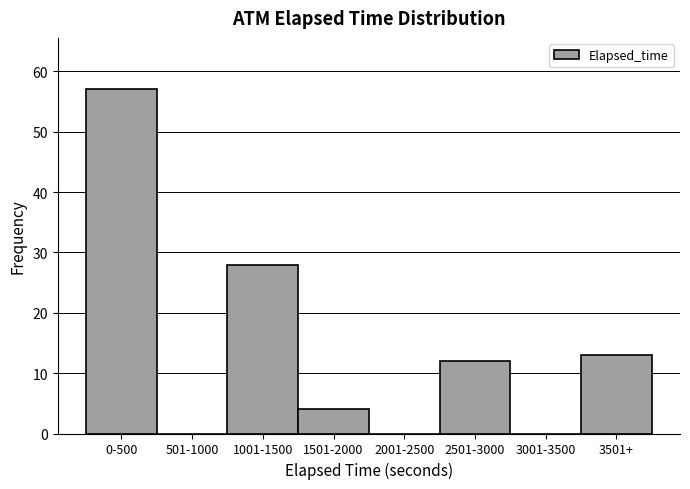

Reading left to right, list all the values displayed in this chart.

0-500=57	501-1000=0	1001-1500=28	1501-2000=4	2001-2500=0	2501-3000=12	3001-3500=0	3501+=13